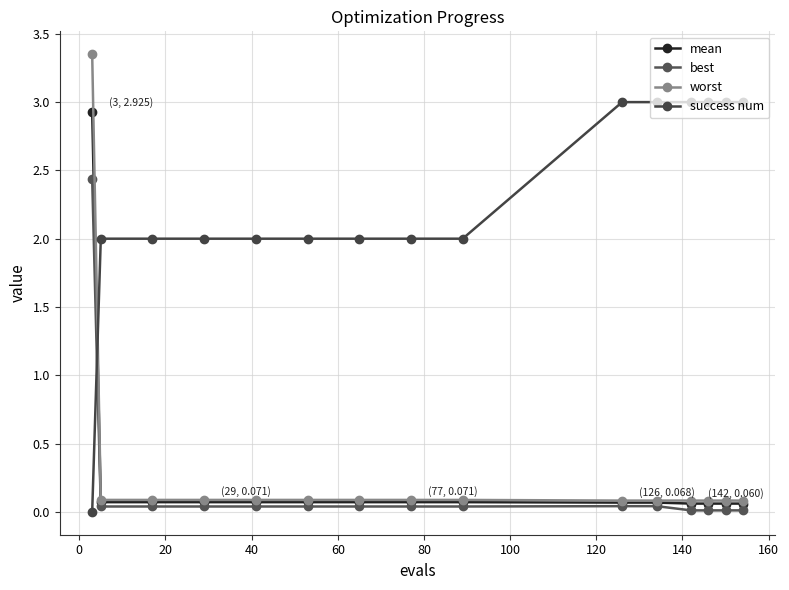

Is this an area chart (filled region under the line)?

No